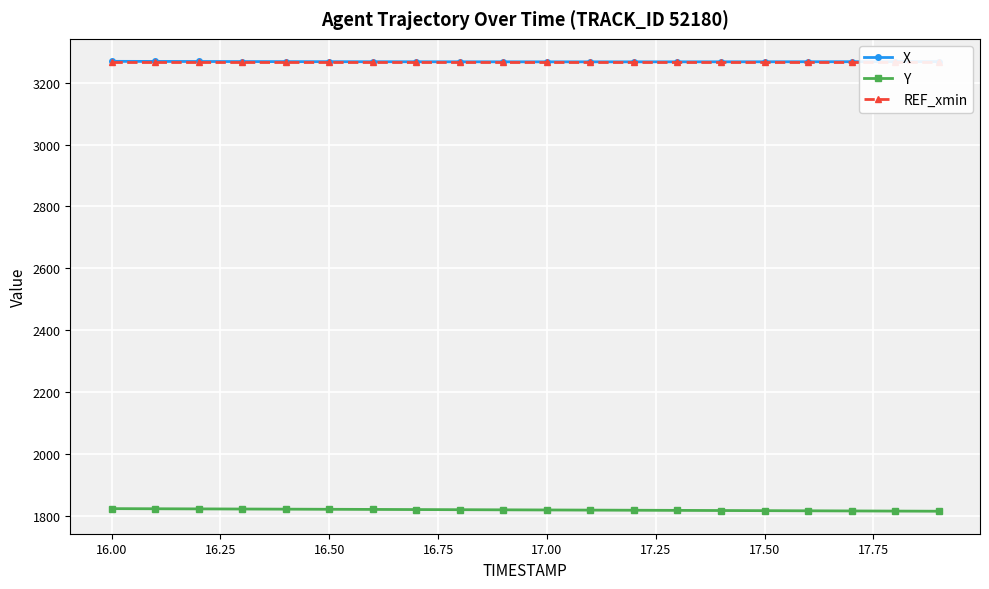

True or false: X and Y intersect in this chart.

False